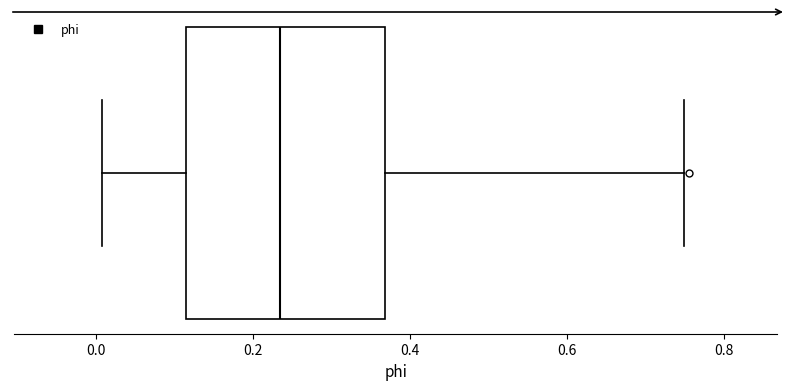

Where is the left edge of the box on the x-axis? The values are not printed on the chart, so give them approximately, as read against the axis.

0.12